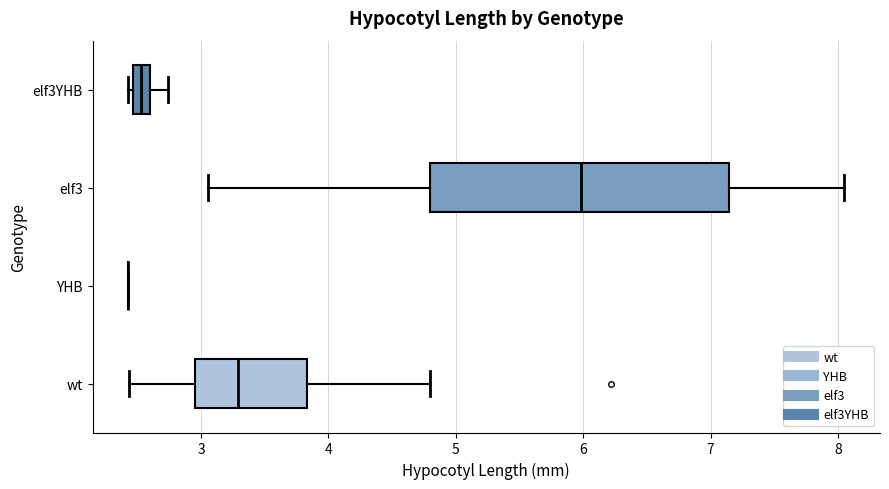

Where does the right whisker of the box for elf3 end on the x-axis? The values are not printed on the chart, so give them approximately, as read against the axis.

8.0